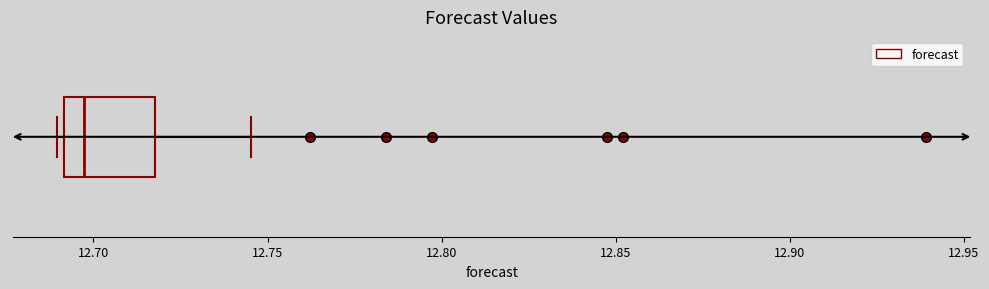

Where is the right edge of the box on the x-axis? The values are not printed on the chart, so give them approximately, as read against the axis.

12.720